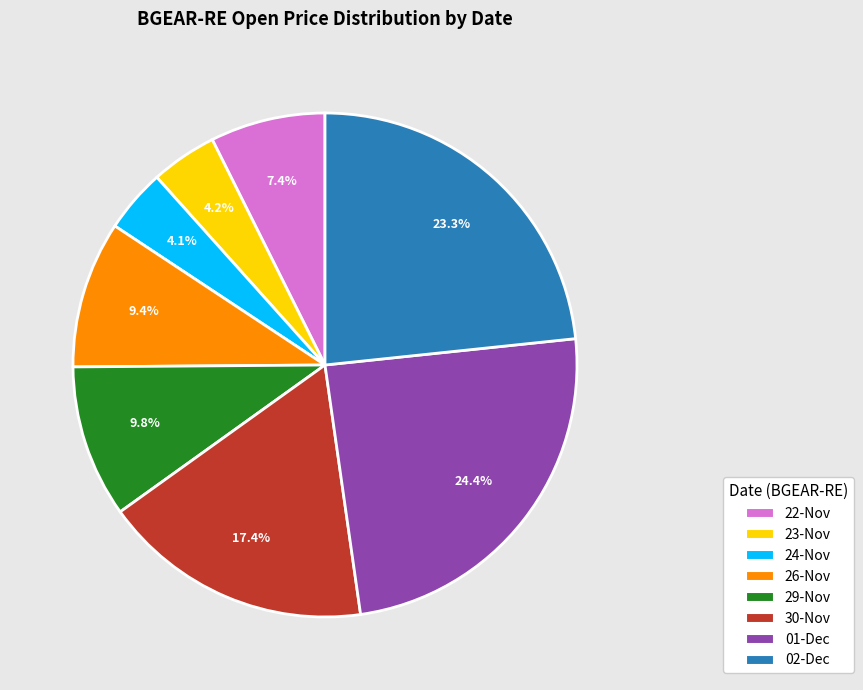

To the nearest percent, what is the difference between the largest and smallest slice percentages?

20%